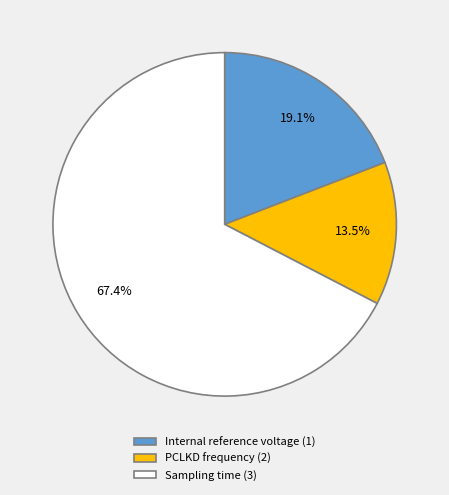

Is there a majority slice in this chart?

Yes